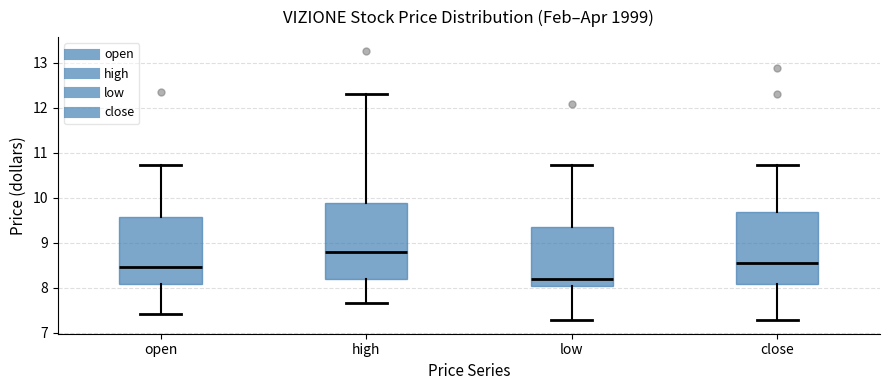

Comparing the boxes themselves (not the whiskers), which one is the tallest?

high